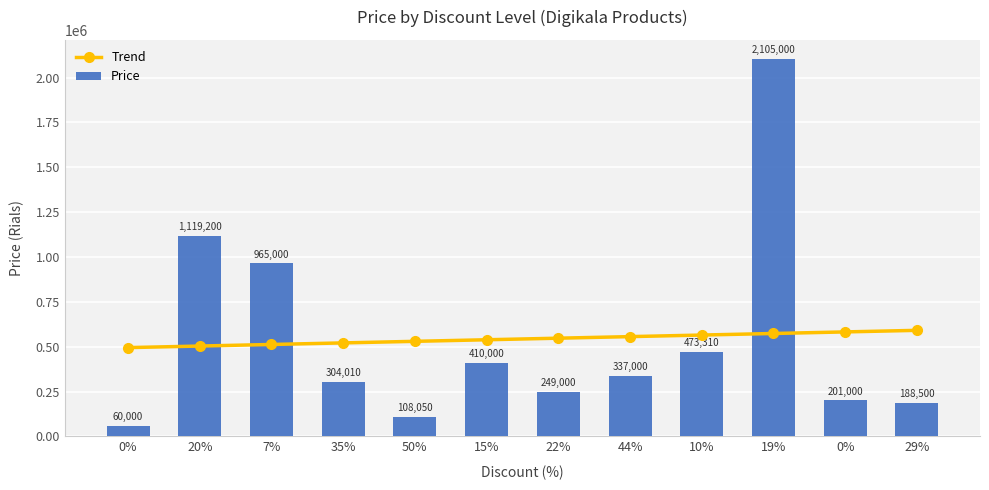

What is the spread (max minus min) of values at 20%?

615228.8